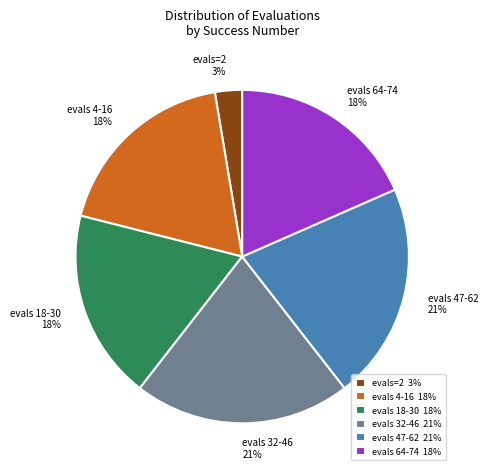

To the nearest percent, what portion does evals 64-74 represent?

18%